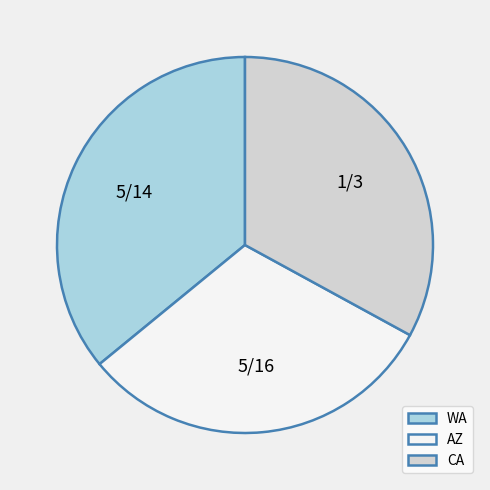

Is the sum of AZ and CA greater than half?

Yes